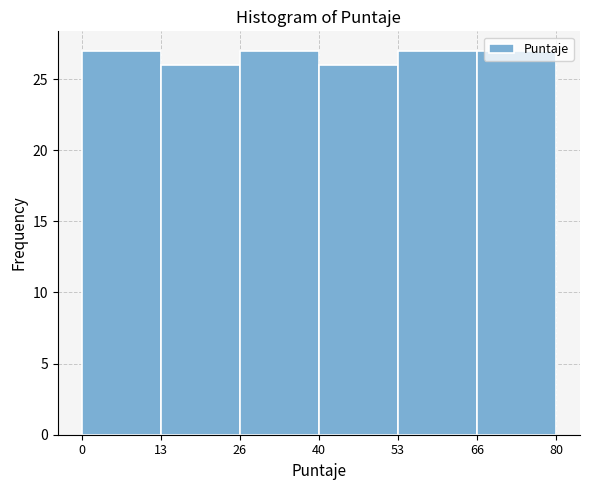

Reading left to right, list every bar in this chart as the range it spans on the x-axis followed by its height. The values are not printed on the chart, so give them approximately, as read against the axis.

0 to 13: 27
13 to 26: 26
26 to 40: 27
40 to 53: 26
53 to 66: 27
66 to 80: 27